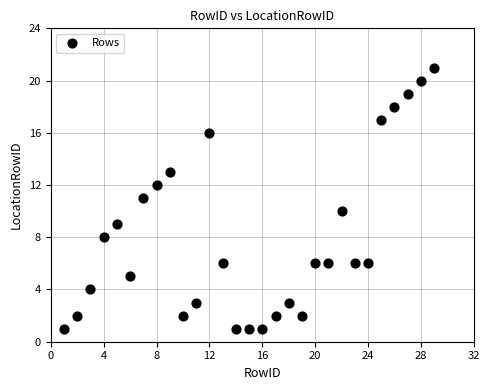

What is the range of X values (max minus min)?

28